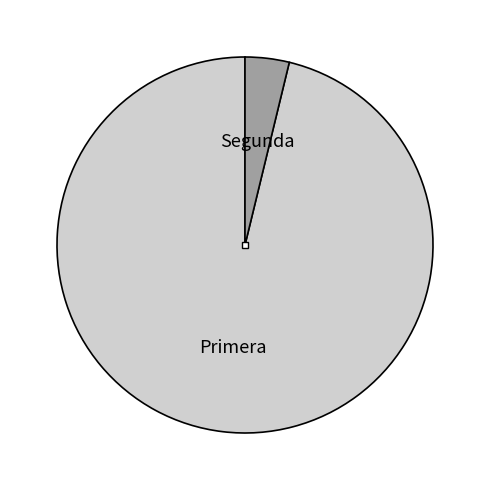

Is there a majority slice in this chart?

Yes